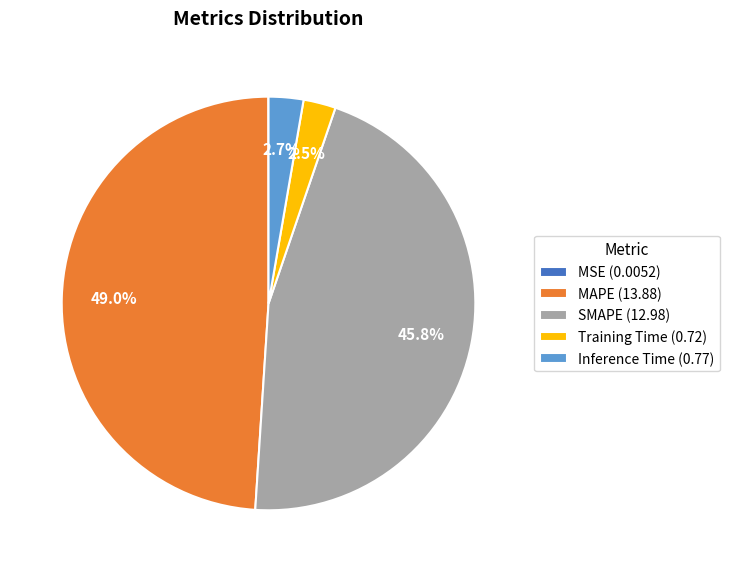

To the nearest percent, what portion does Inference Time represent?

3%